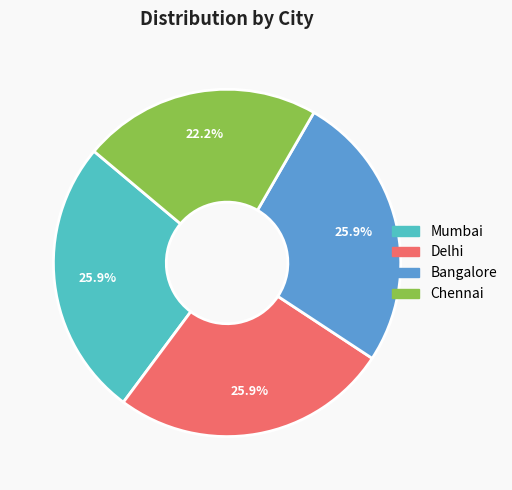

Count the number of slices in the pie.

4